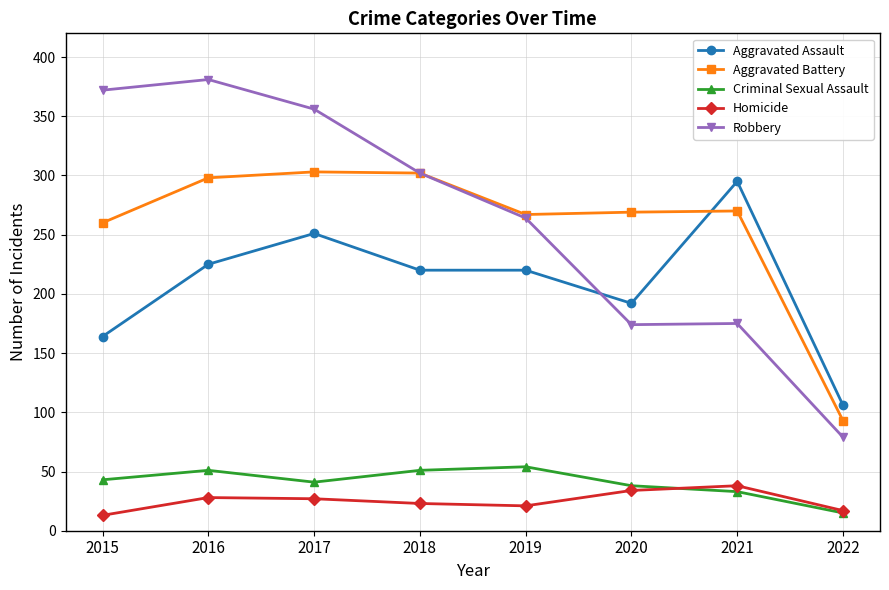

At which label is Robbery closest to 230?

2019